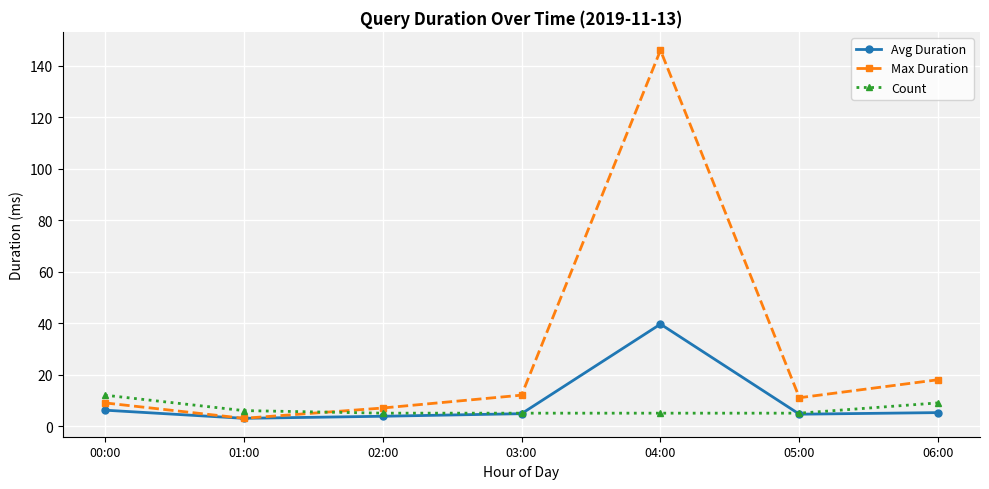

At which label is Max Duration closest to 74?

06:00